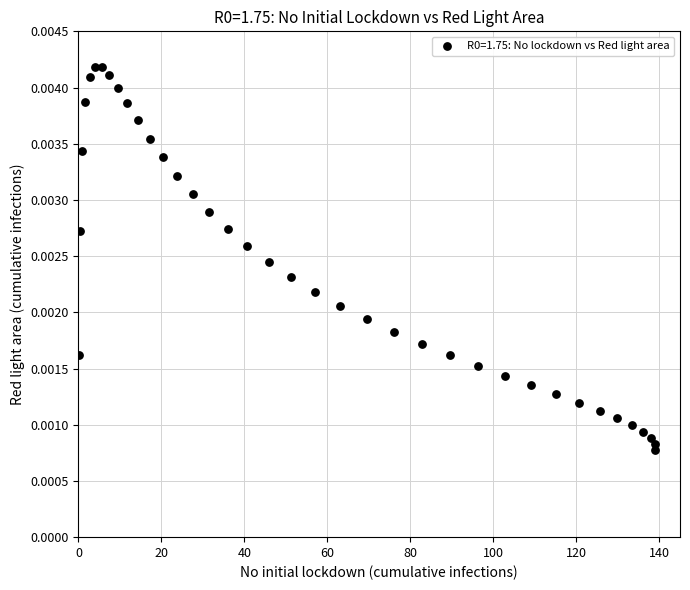

What is the range of X values (max minus min)?

138.8